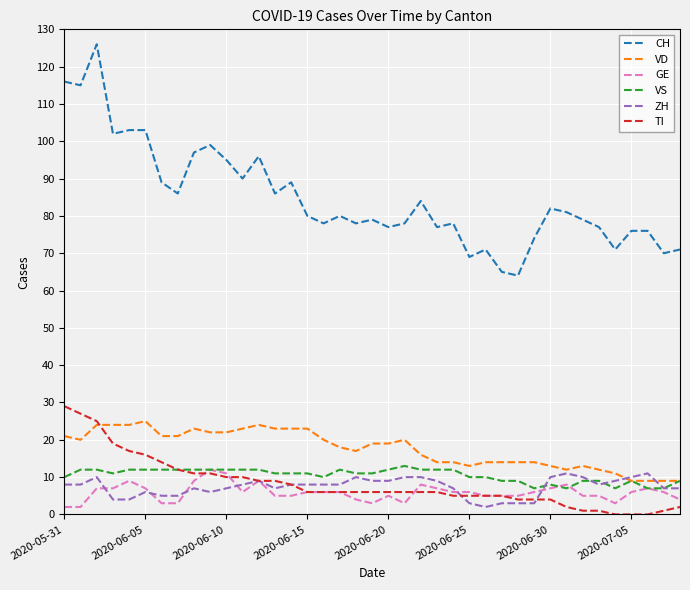

Which series has the largest total across all categories?

CH